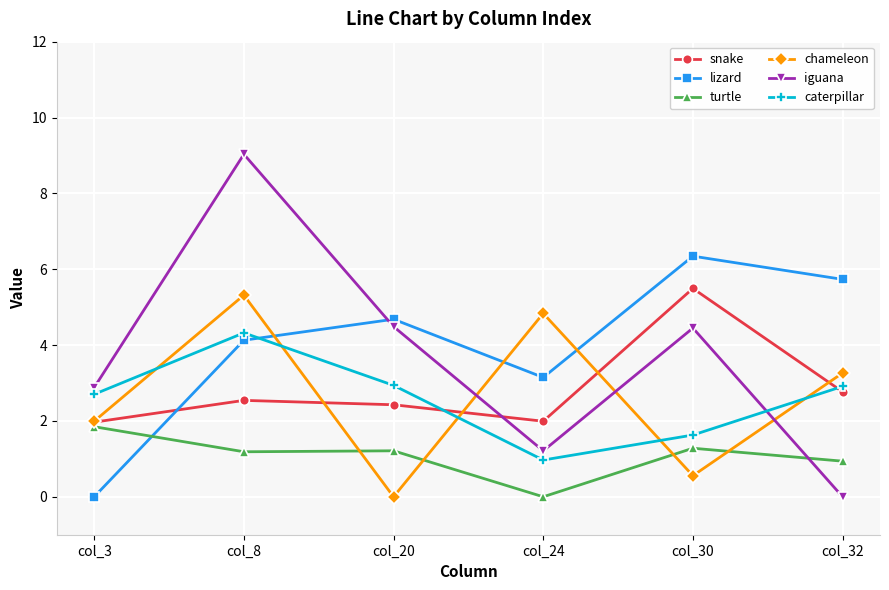

What are all the series names shown in the legend?

snake, lizard, turtle, chameleon, iguana, caterpillar